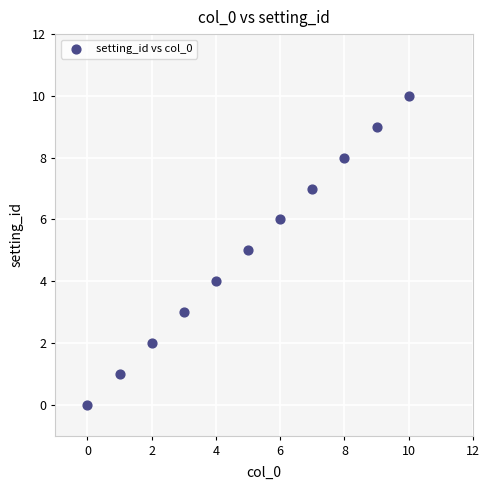

Count the number of points in this scatter plot.

11